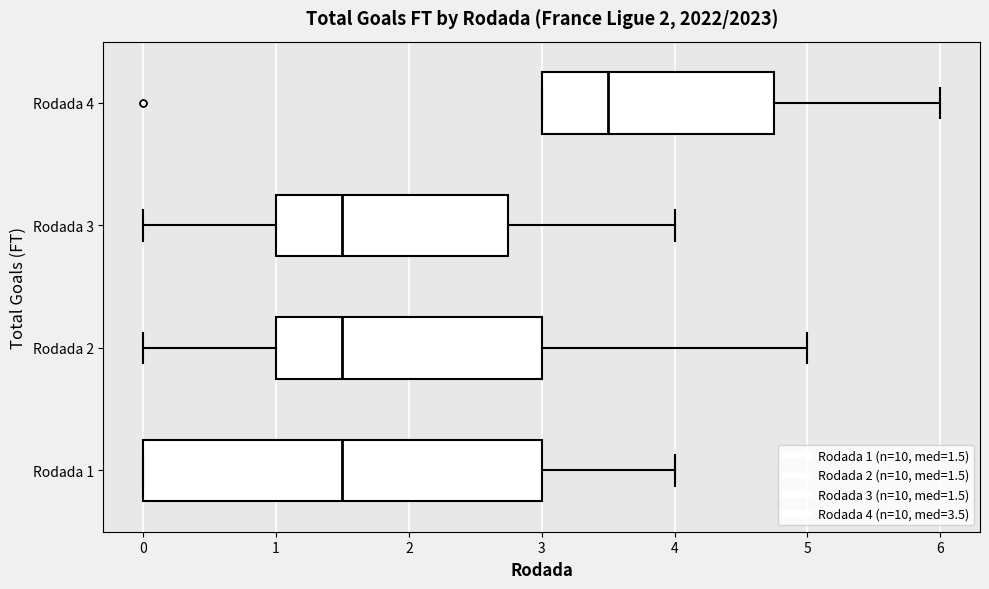

Comparing the boxes themselves (not the whiskers), which one is the widest?

Rodada 1